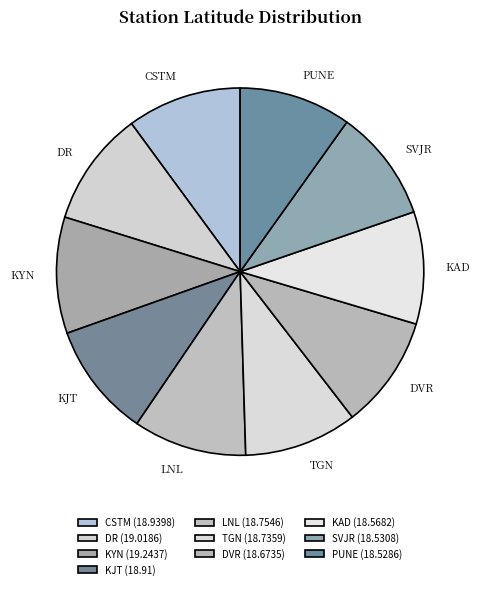

Is there a majority slice in this chart?

No